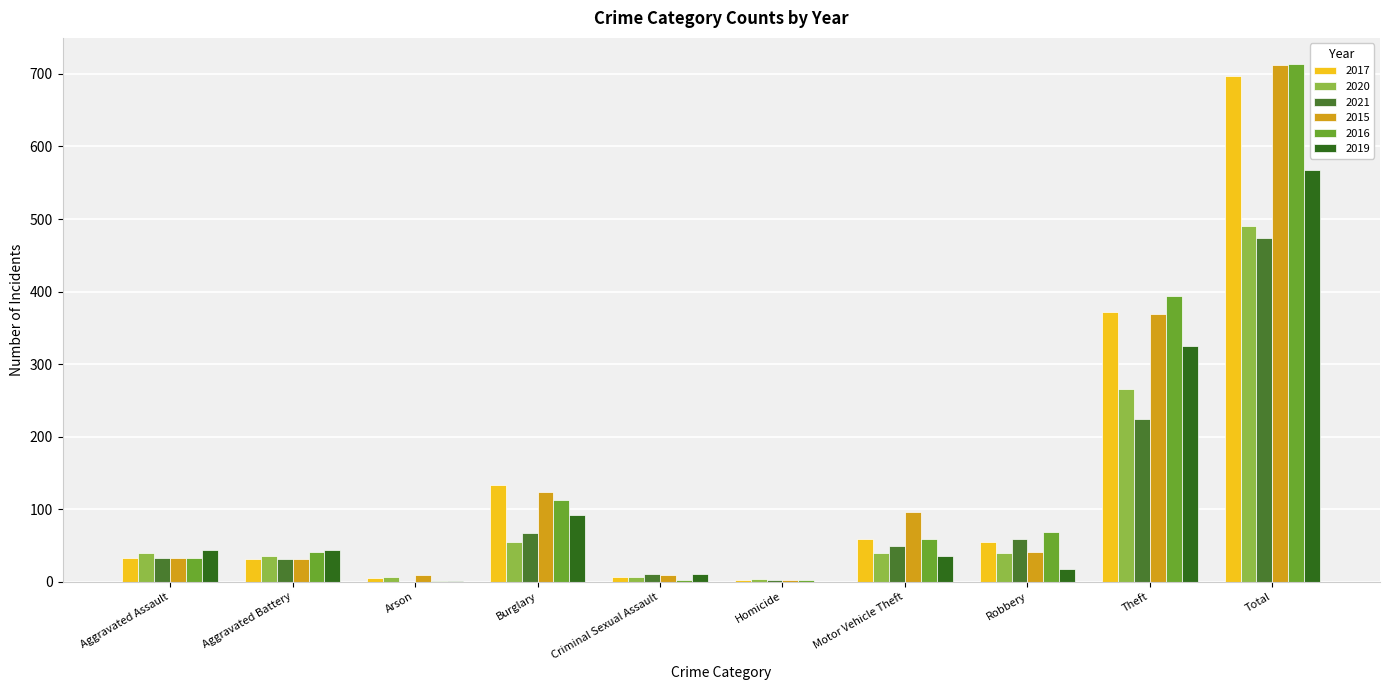

Which series has the largest total across all categories?

2016